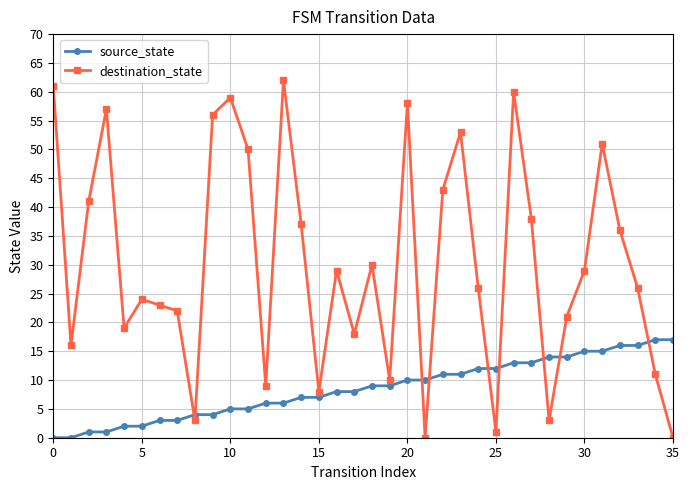

Rank the series by their average value, from highest to lowest.

destination_state, source_state